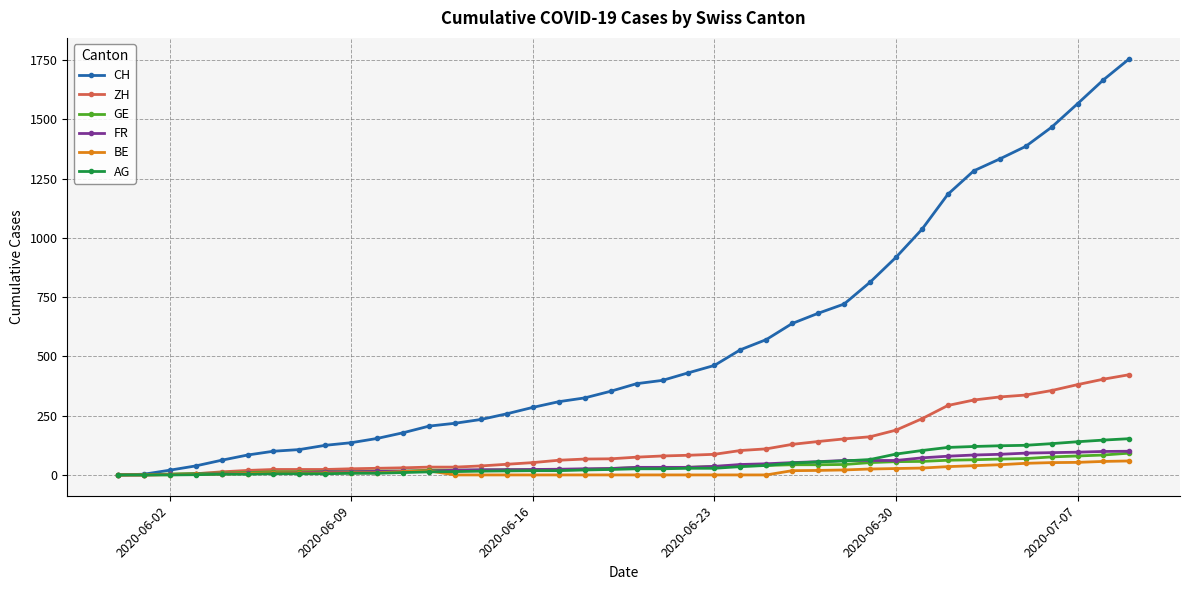

What are all the series names shown in the legend?

CH, ZH, GE, FR, BE, AG